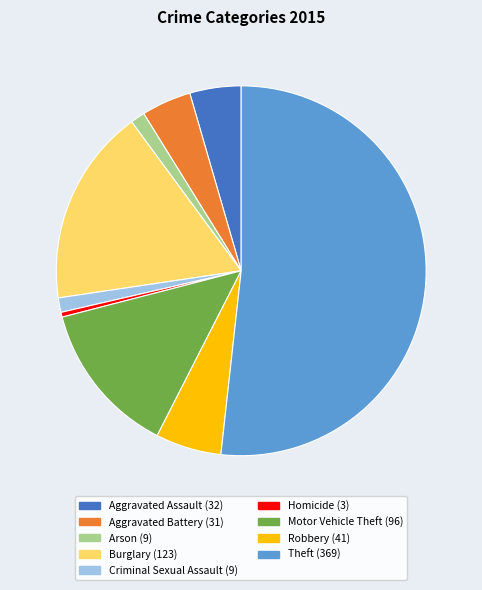

Is the sum of Criminal Sexual Assault and Aggravated Assault greater than half?

No